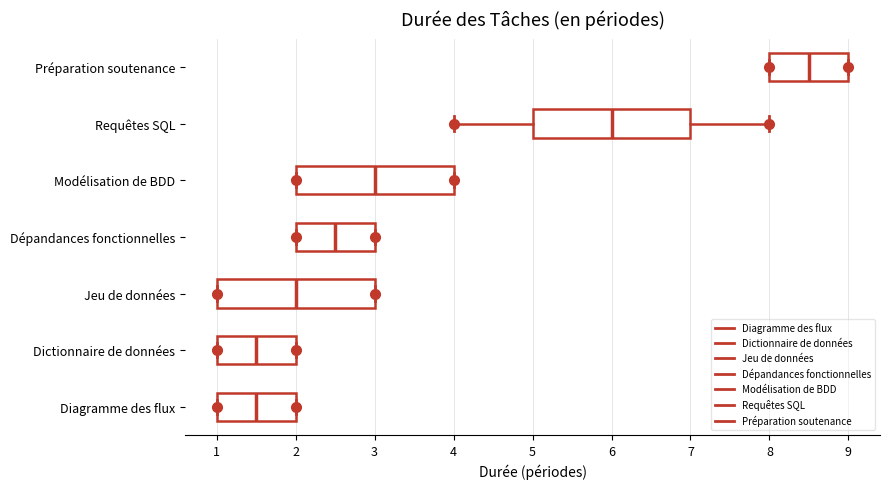

Where is the right edge of the box for Jeu de données on the x-axis? The values are not printed on the chart, so give them approximately, as read against the axis.

3.0